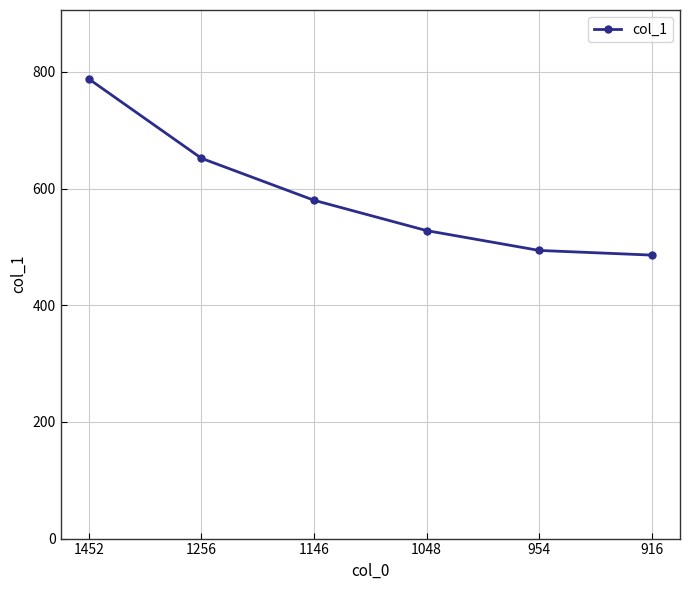

The chart shows a value of 486 at 916. True or false?

True